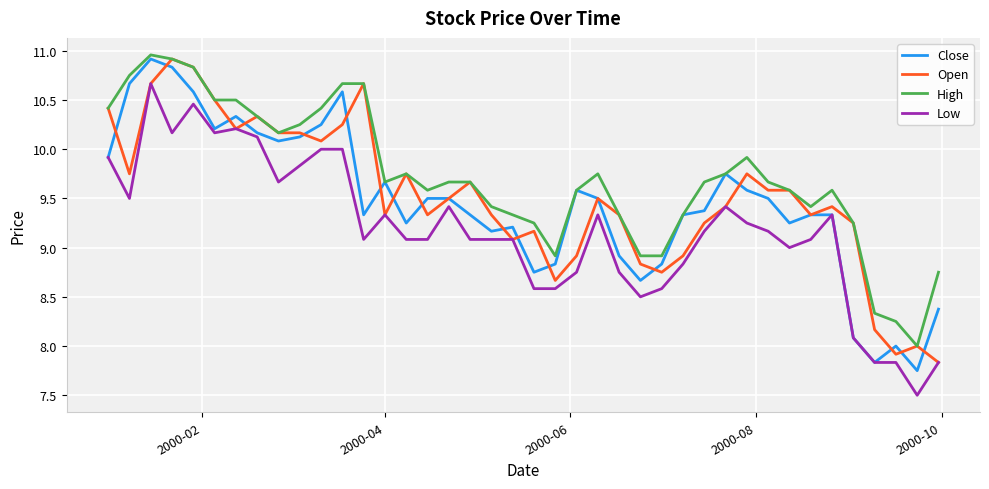

How many lines are shown in the chart?

4